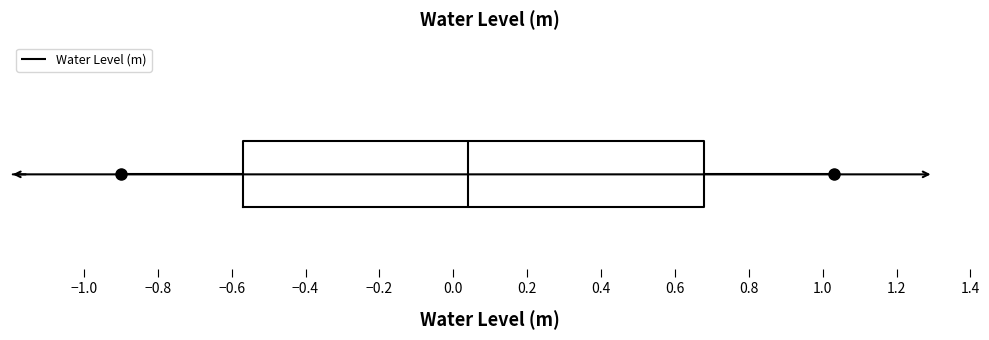

Where does the median line of the box sit on the x-axis? The values are not printed on the chart, so give them approximately, as read against the axis.

0.04